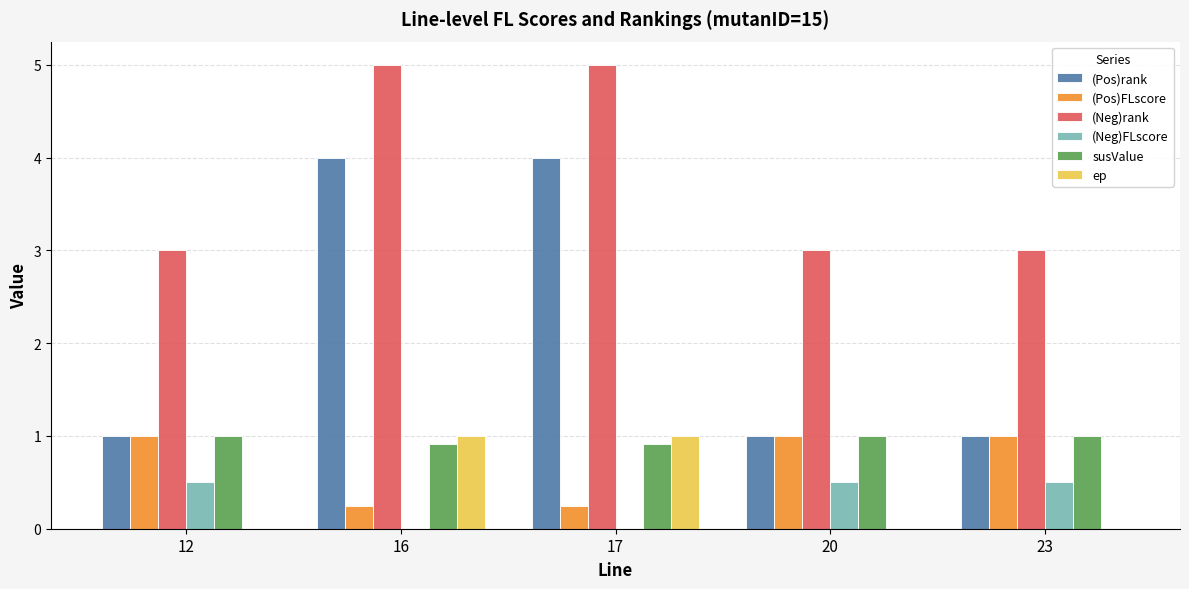

What is the sum of the susValue values at 16 and 20?

1.9